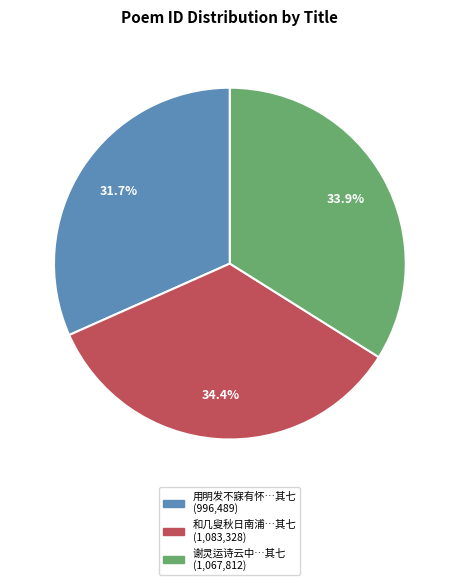

Does any single category account for the majority?

No